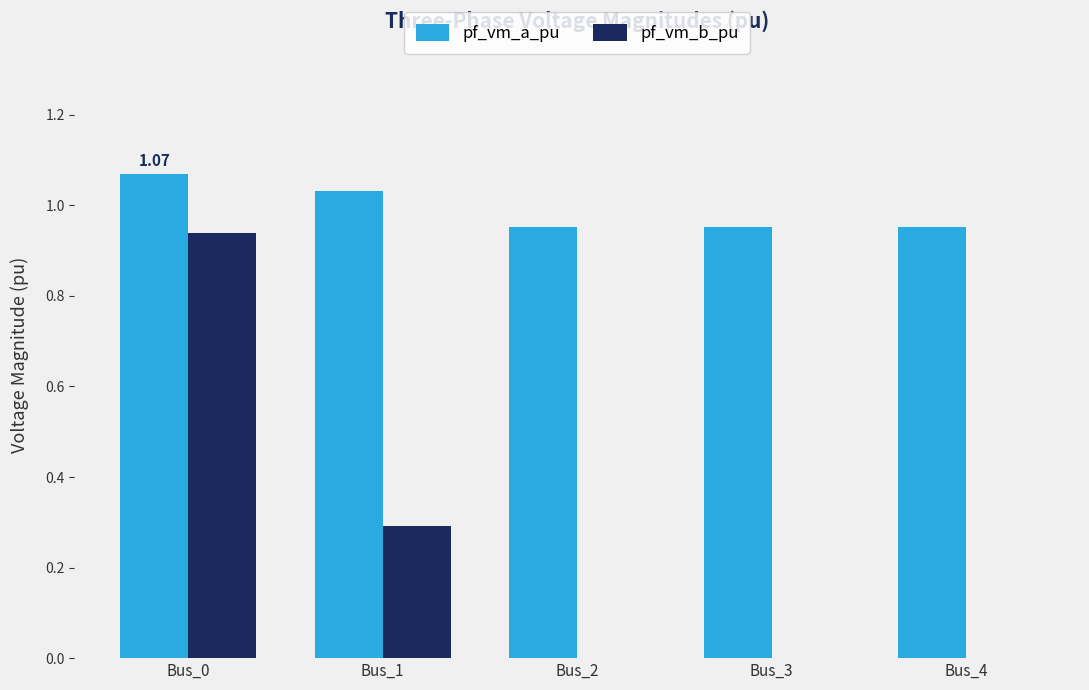

How many series are shown in this chart?

2